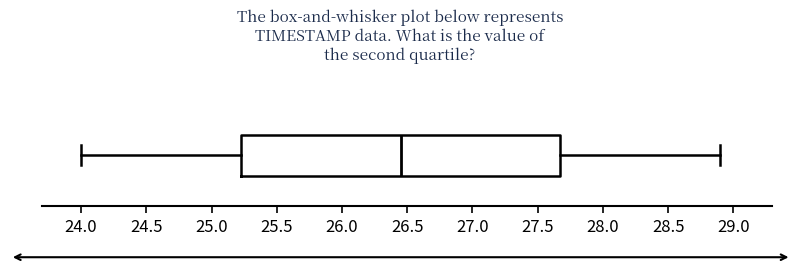

Transcribe this box plot: give where the median line is, the range the box spans, and where the two whiskers end, as read against the x-axis. The values are not printed on the chart, so give them approximately, as read against the axis.

median 26.45, box 25.25 to 27.70, whiskers 24.00 to 28.90